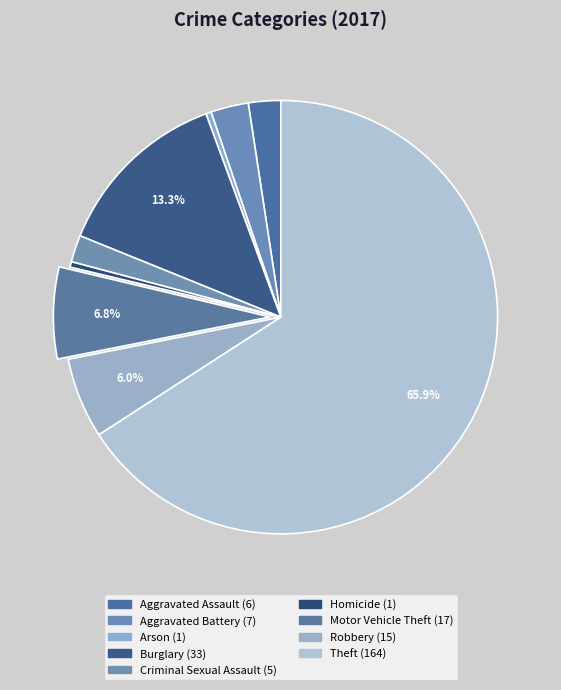

Is the sum of Theft and Arson greater than half?

Yes